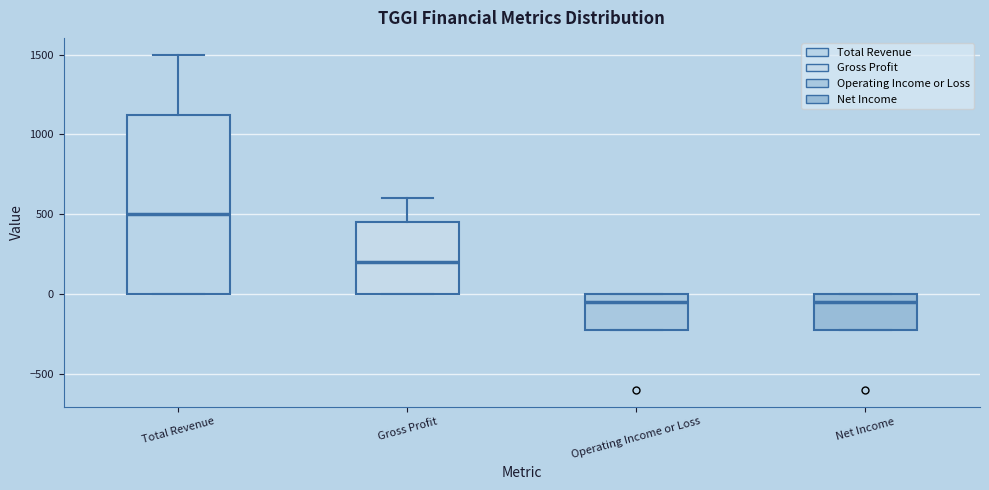

Reading left to right, read every box against the y-axis: the position of its median line, the range the box covers, and the ends of its whiskers. The values are not printed on the chart, so give them approximately, as read against the axis.

Total Revenue: median 500, box 0 to 1150, whiskers 0 to 1500
Gross Profit: median 200, box 0 to 450, whiskers 0 to 600
Operating Income or Loss: median -50, box -200 to 0, whiskers -200 to 0
Net Income: median -50, box -200 to 0, whiskers -200 to 0